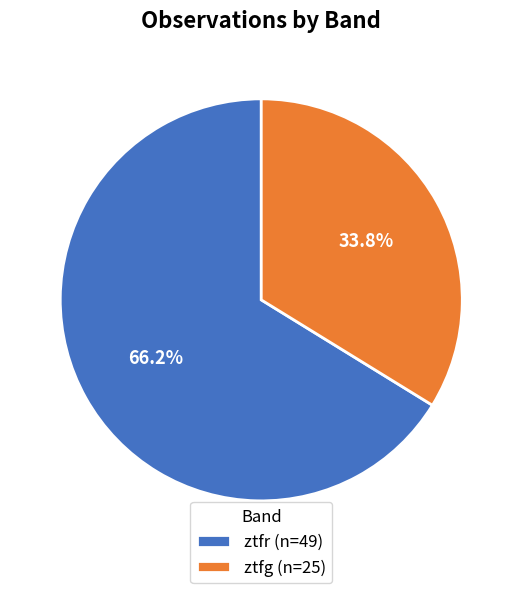

True or false: ztfr accounts for 66% of the total.

True